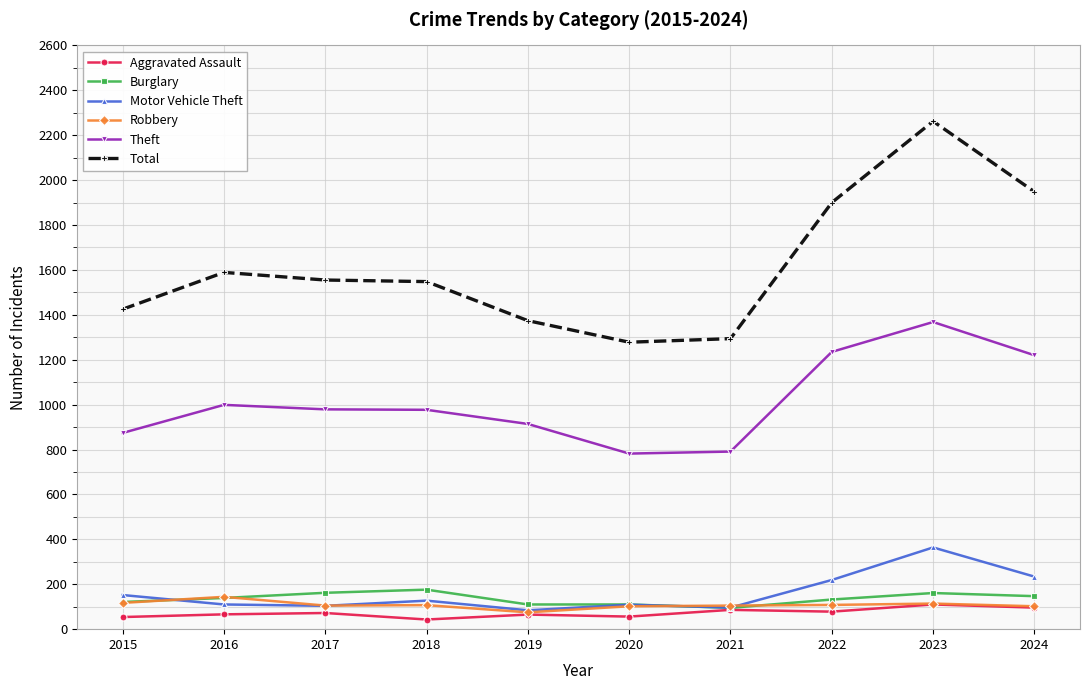

After their last crossing, which series has the higher values: Motor Vehicle Theft or Burglary?

Motor Vehicle Theft